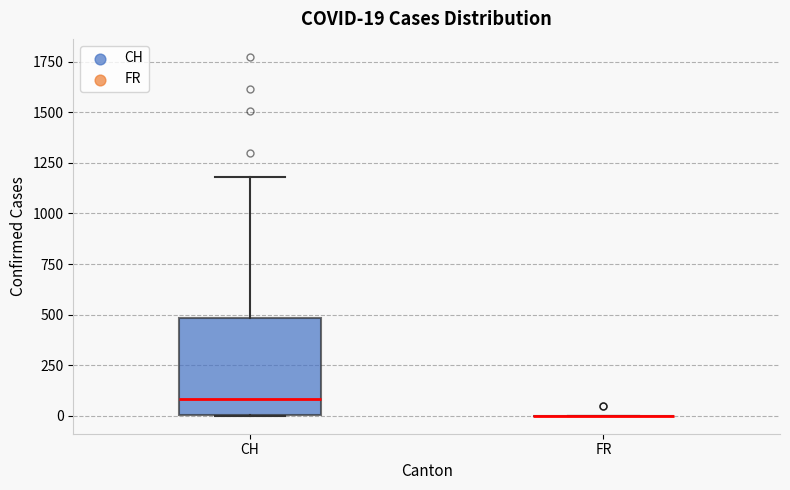

Comparing the boxes themselves (not the whiskers), which one is the tallest?

CH